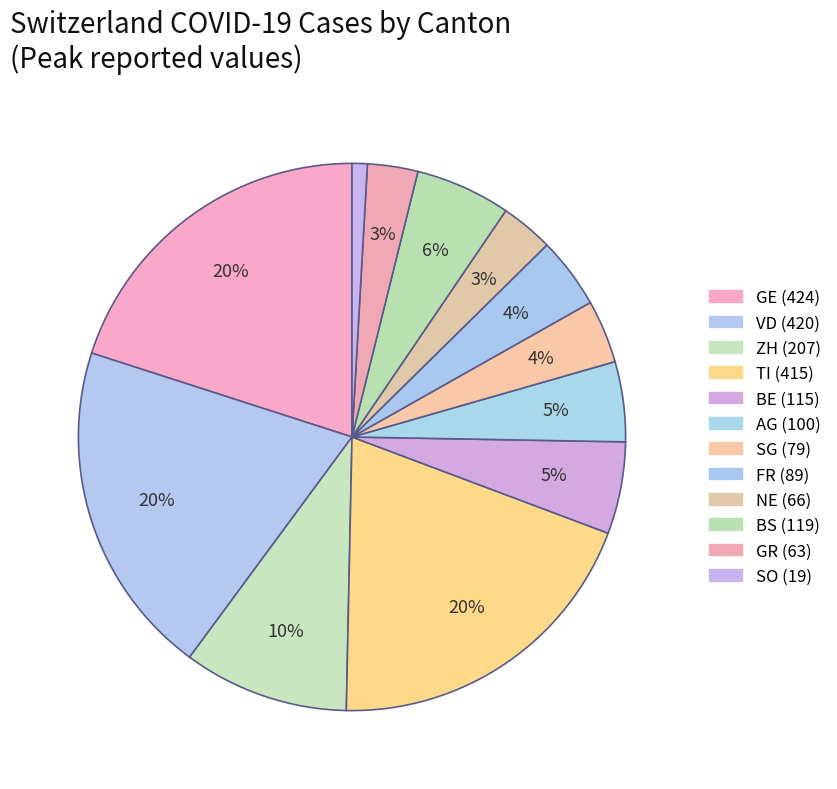

Count the number of slices in the pie.

12